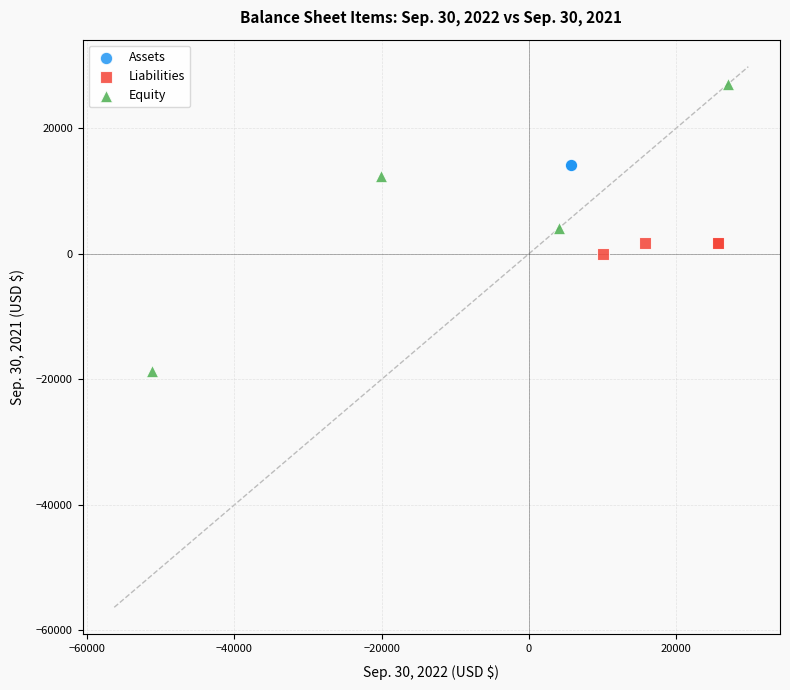

Which series reaches the maximum Y coordinate?

Equity